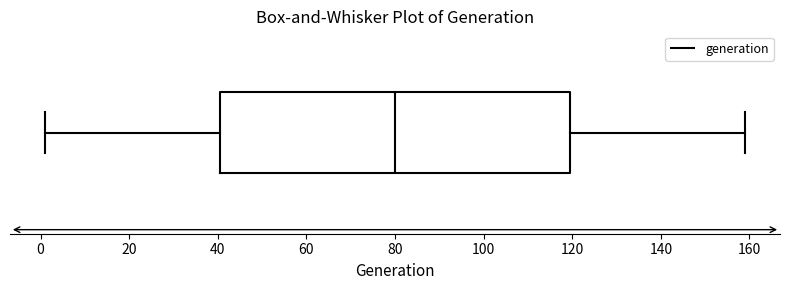

Read this box plot against the x-axis: the position of the median line, the range covered by the box, and the ends of both whiskers. The values are not printed on the chart, so give them approximately, as read against the axis.

median 80, box 40 to 120, whiskers 2 to 160